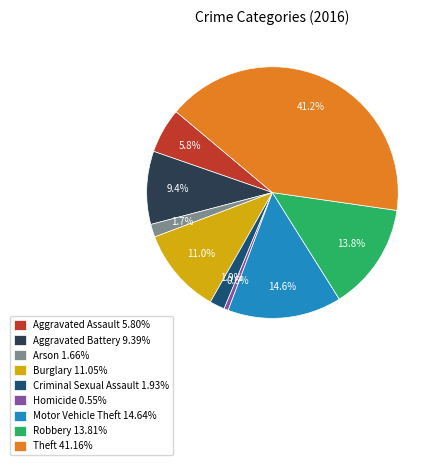

What percentage is the Homicide slice, to the nearest percent?

1%